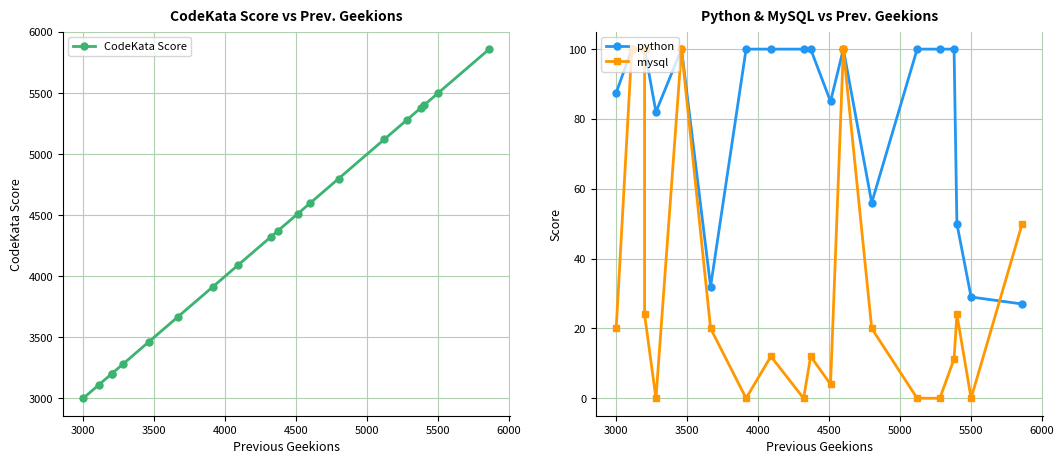

True or false: mysql has more than 1 points higher than both neighbors.

True